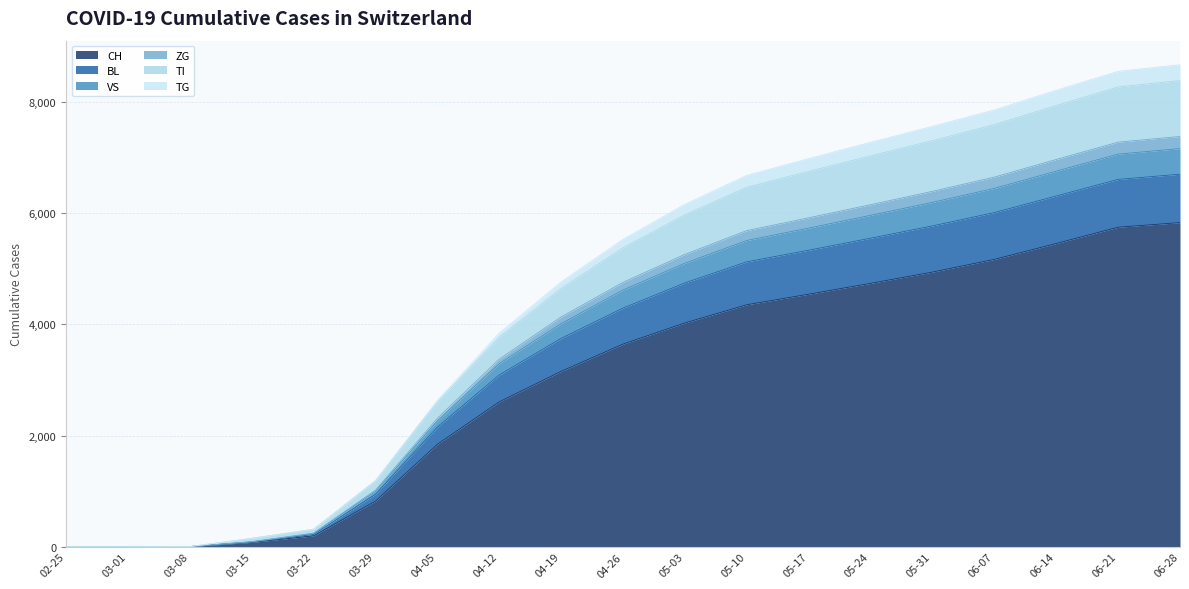

What is the maximum value for CH?

5831